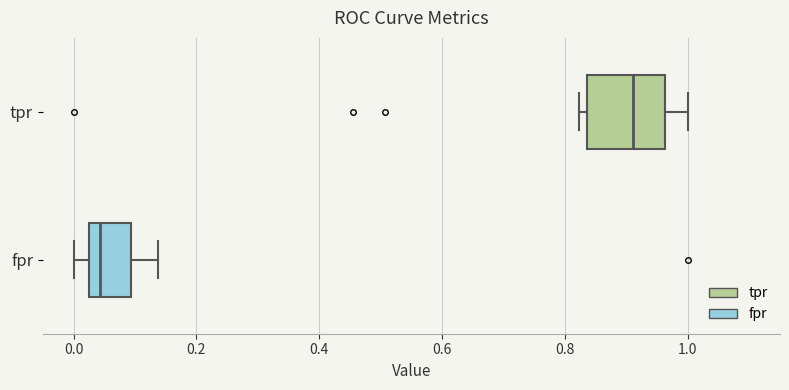

Comparing the boxes themselves (not the whiskers), which one is the widest?

tpr